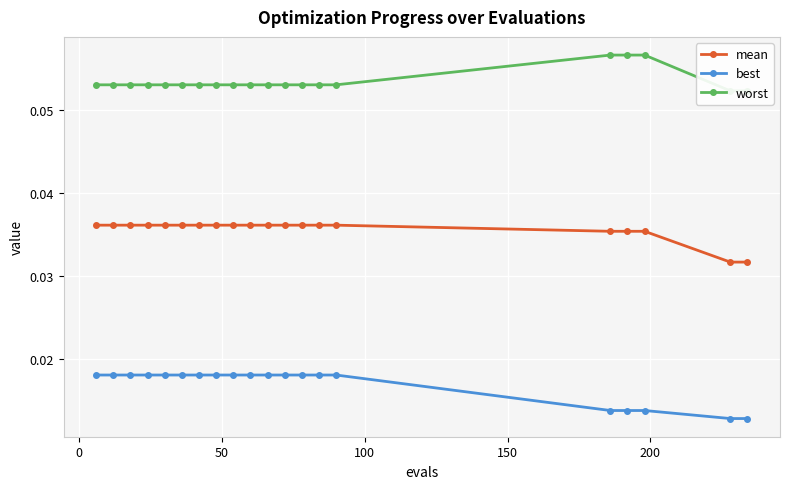

Count the best values in the range 0 to 1.

20